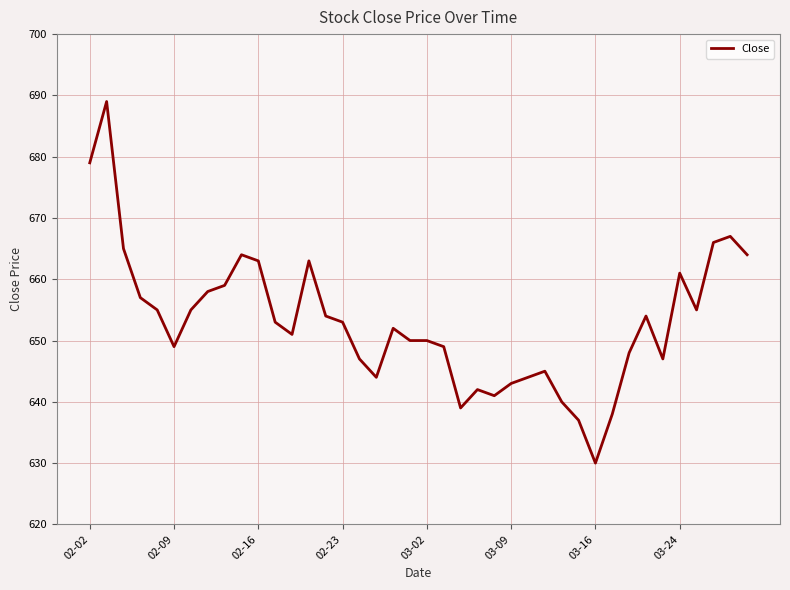

Reading left to right, list all the values displayed in this chart.

679	689	665	657	655	649	655	658	659	664	663	653	651	663	654	653	647	644	652	650	650	649	639	642	641	643	644	645	640	637	630	638	648	654	647	661	655	666	667	664